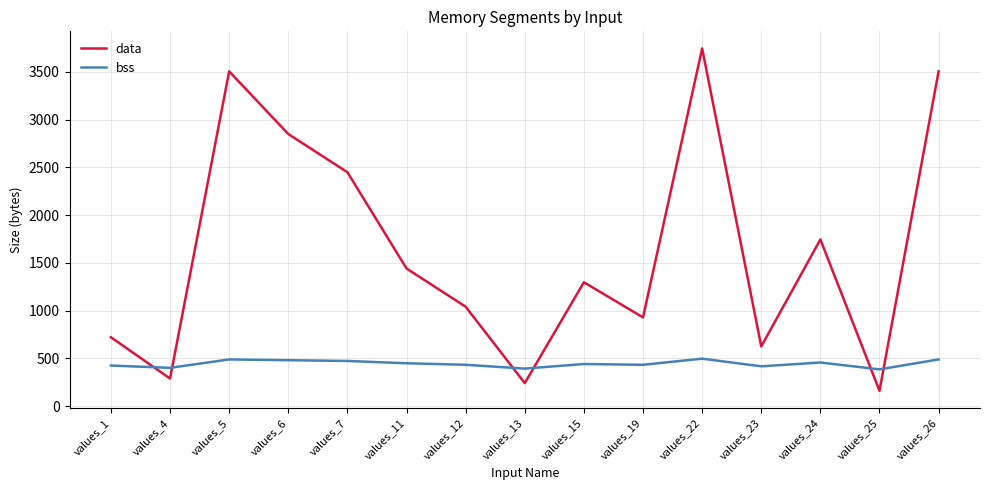

How many times do data and bss cross each other?

6